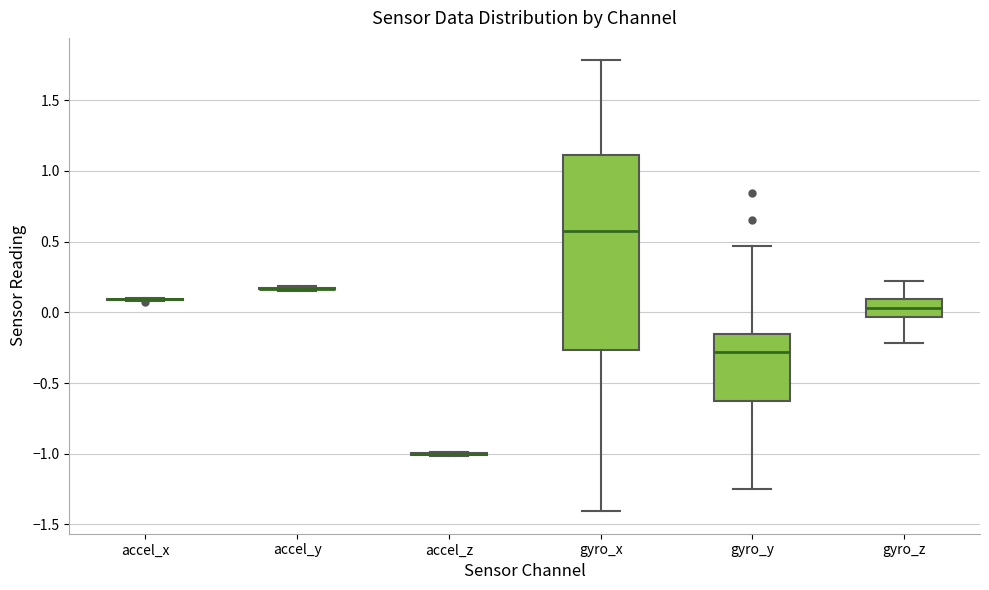

Reading left to right, read every box against the y-axis: the position of its median line, the range the box covers, and the ends of its whiskers. The values are not printed on the chart, so give them approximately, as read against the axis.

accel_x: box collapsed to a line at 0.10, whiskers 0.10 to 0.10
accel_y: box collapsed to a line at 0.15, whiskers 0.15 to 0.20
accel_z: box collapsed to a line at -1.00, whiskers -1.00 to -1.00
gyro_x: median 0.60, box -0.25 to 1.10, whiskers -1.40 to 1.80
gyro_y: median -0.30, box -0.60 to -0.15, whiskers -1.25 to 0.45
gyro_z: median 0.05, box -0.05 to 0.10, whiskers -0.20 to 0.20